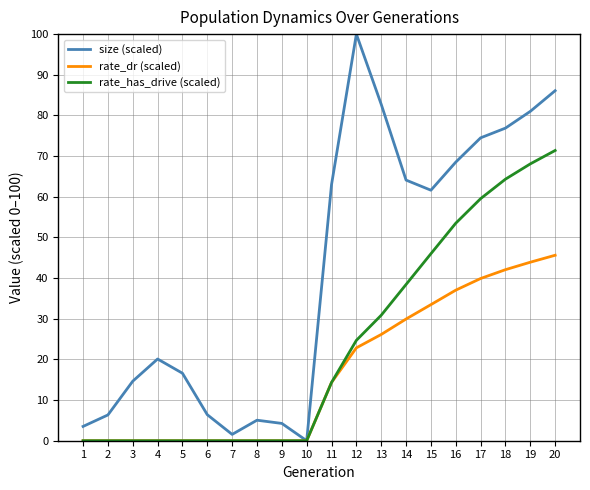

At how many categories does at least one series exceed 52?

10